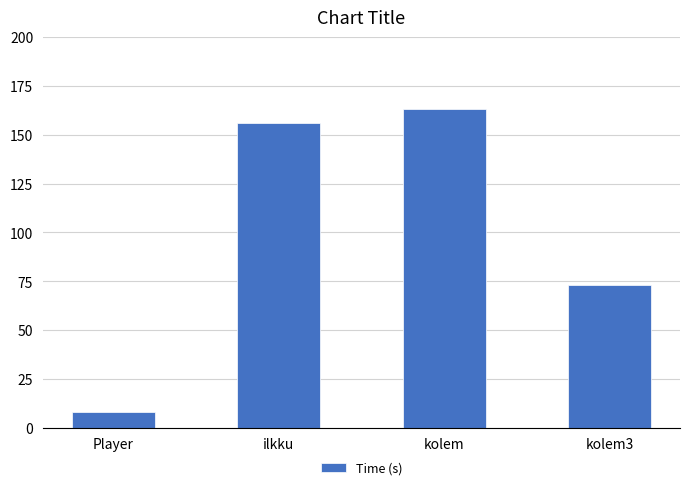

True or false: the data shows 156 at ilkku.

True